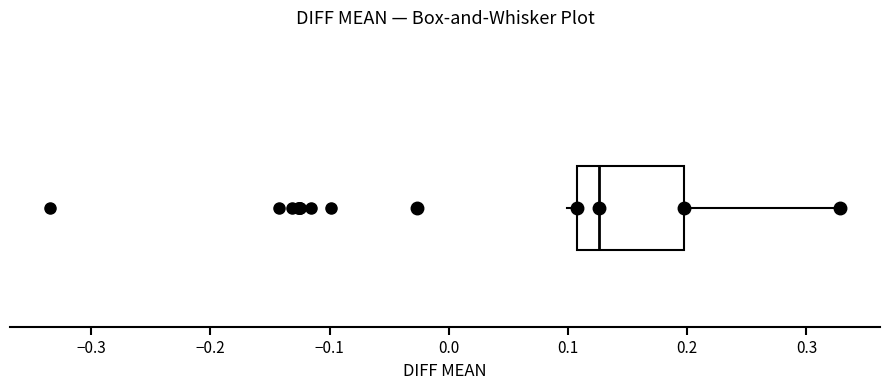

Where does the median line of the box sit on the x-axis? The values are not printed on the chart, so give them approximately, as read against the axis.

0.13